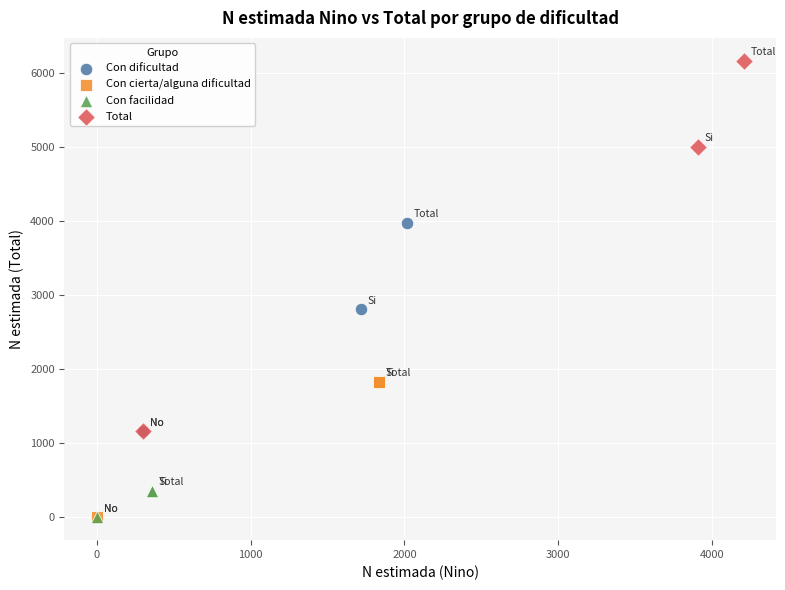

Which series has the widest spread of Y values?

Total